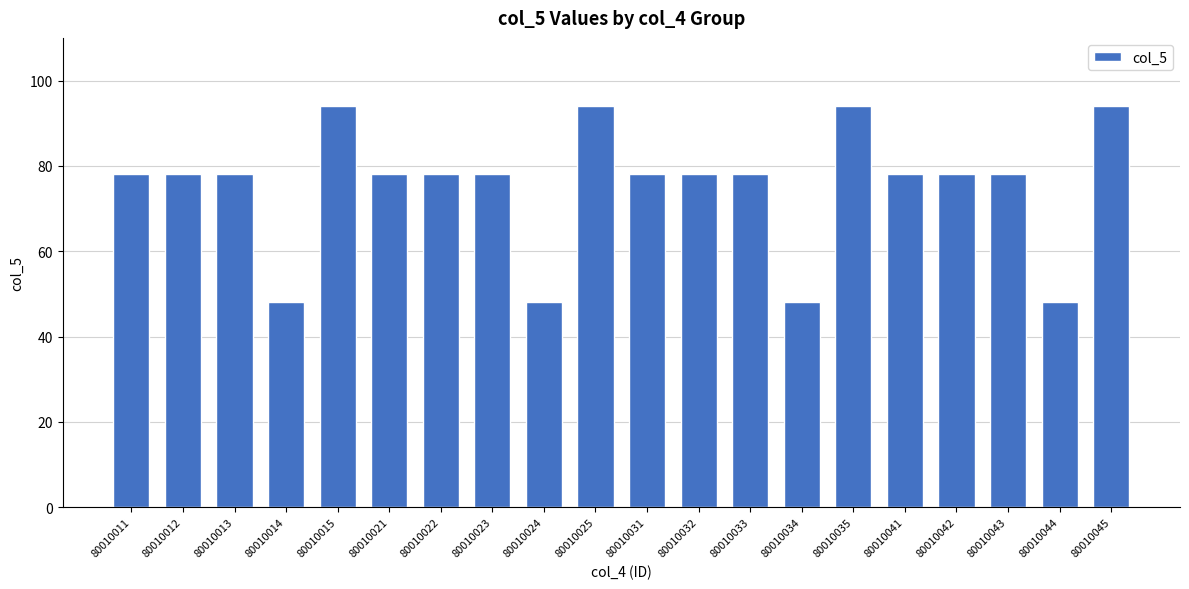

What is the minimum value shown in the chart?

48